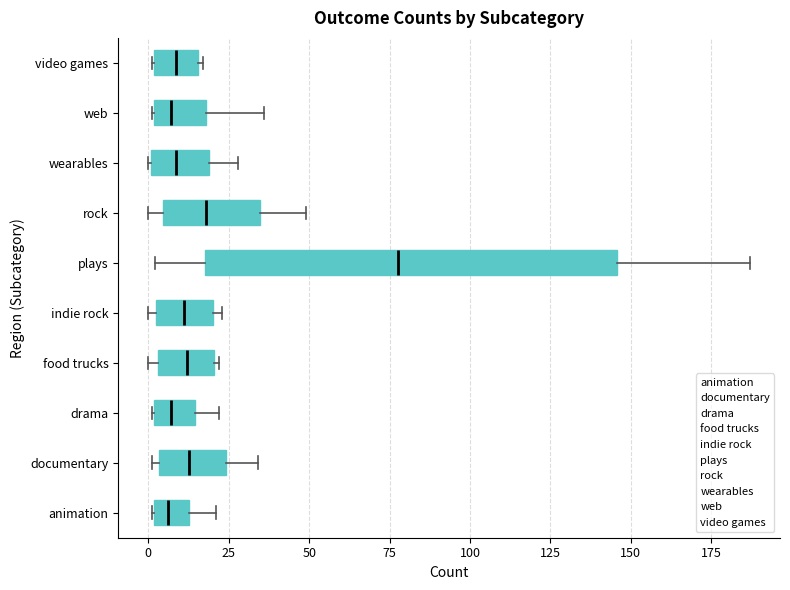

Reading bottom to top, transcribe this box plot: for each box, give where its median line is, the range the box spans, and where its two whiskers end, as read against the x-axis. The values are not printed on the chart, so give them approximately, as read against the axis.

animation: median 5, box 0 to 15, whiskers 0 to 20
documentary: median 15, box 5 to 25, whiskers 0 to 35
drama: median 5, box 0 to 15, whiskers 0 to 20
food trucks: median 10, box 5 to 20, whiskers 0 to 20
indie rock: median 10, box 0 to 20, whiskers 0 (just left of the box's left edge) to 25
plays: median 80, box 20 to 145, whiskers 0 to 185
rock: median 20, box 5 to 35, whiskers 0 to 50
wearables: median 10, box 0 to 20, whiskers 0 to 30
web: median 5, box 0 to 20, whiskers 0 to 35
video games: median 10, box 0 to 15, whiskers 0 to 15